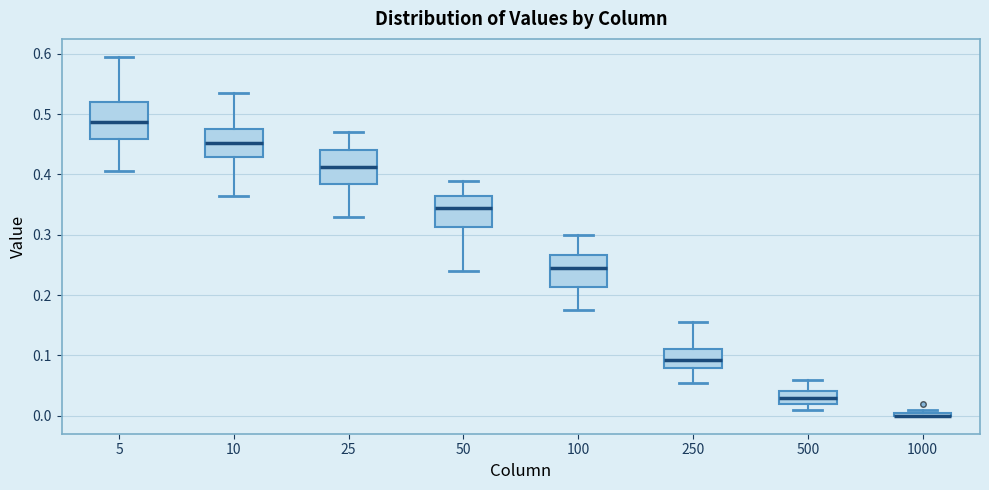

Where is the lower edge of the box at x = 100 on the y-axis? The values are not printed on the chart, so give them approximately, as read against the axis.

0.21